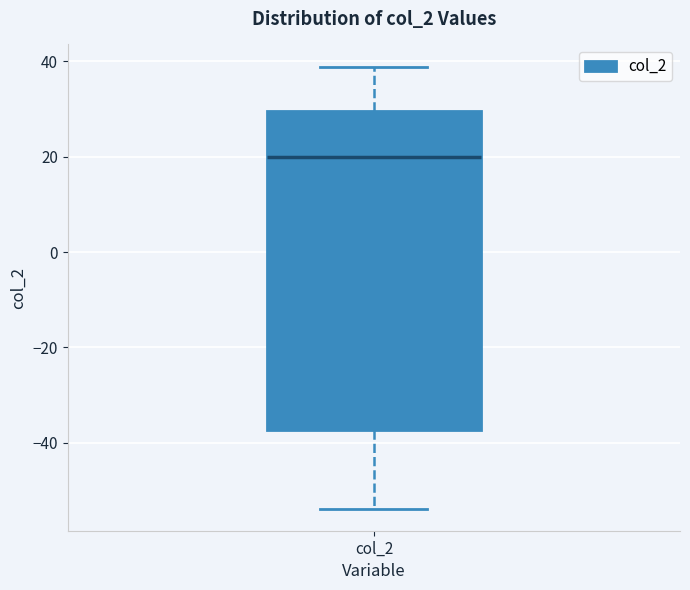

Read this box plot against the y-axis: the position of the median line, the range covered by the box, and the ends of both whiskers. The values are not printed on the chart, so give them approximately, as read against the axis.

median 20, box -38 to 30, whiskers -54 to 38